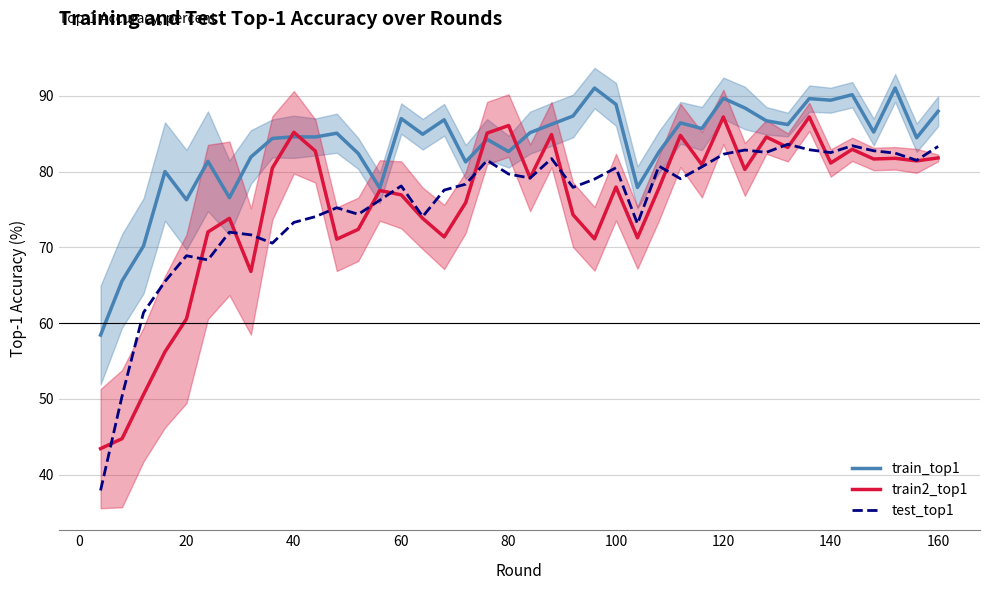

In train2_top1, how many points are higher than both neighbors (excluding endpoints)?

12